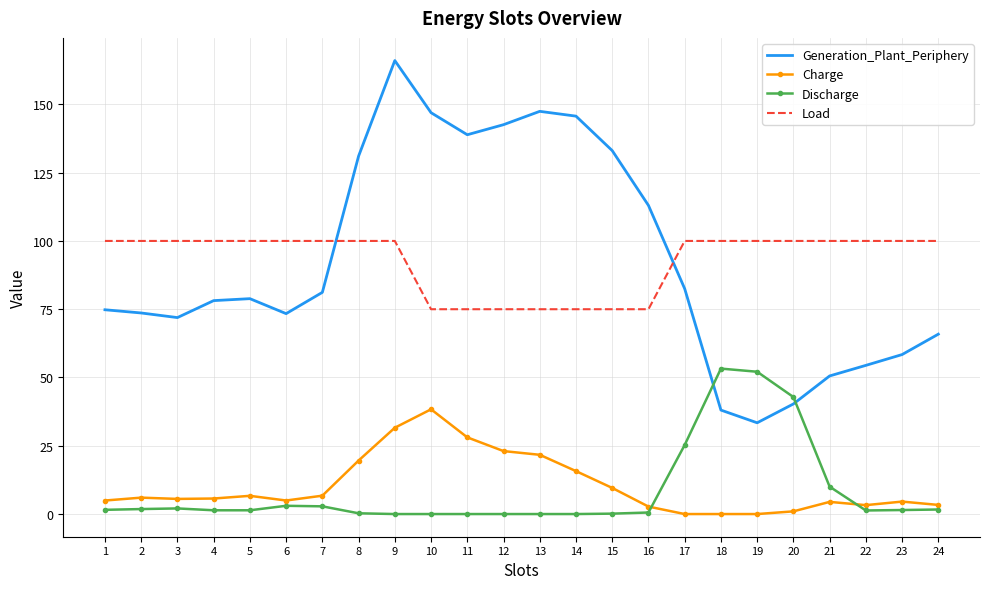

Is the value of Load at 17 greater than the value of Charge at 23?

Yes